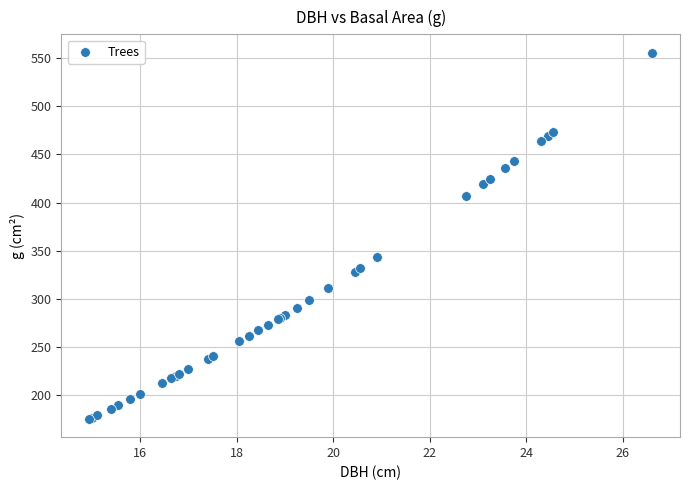

What Y value in the scatter plot is closest to 365?

343.1